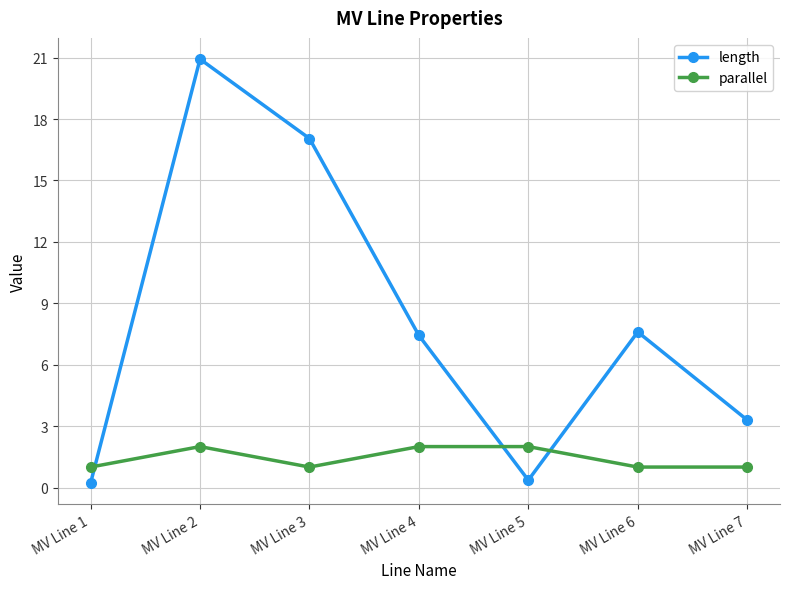

At which category does length reach its first local valley?

MV Line 5